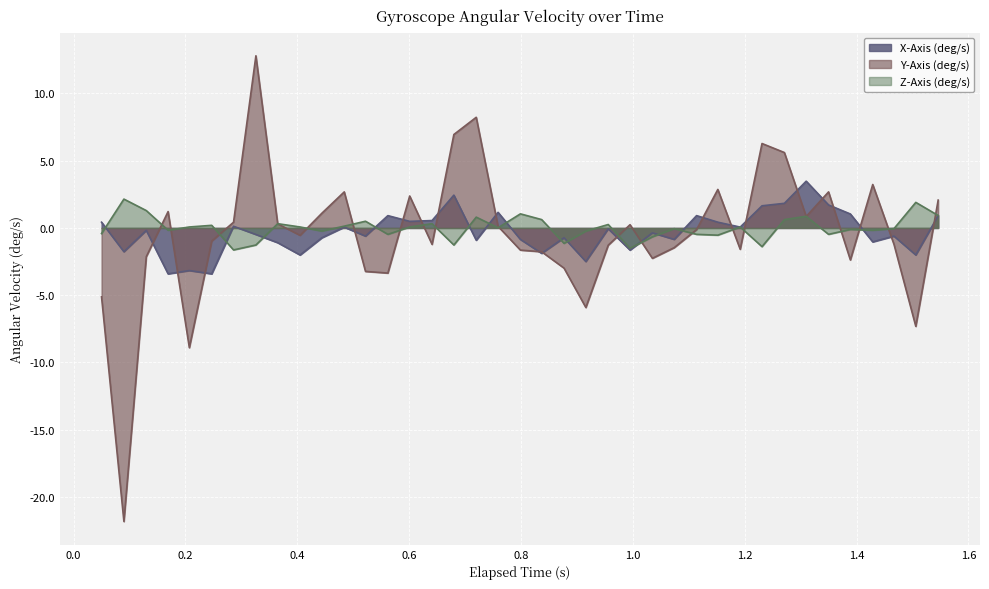

Which series has the widest spread of values?

Y-Axis (deg/s)